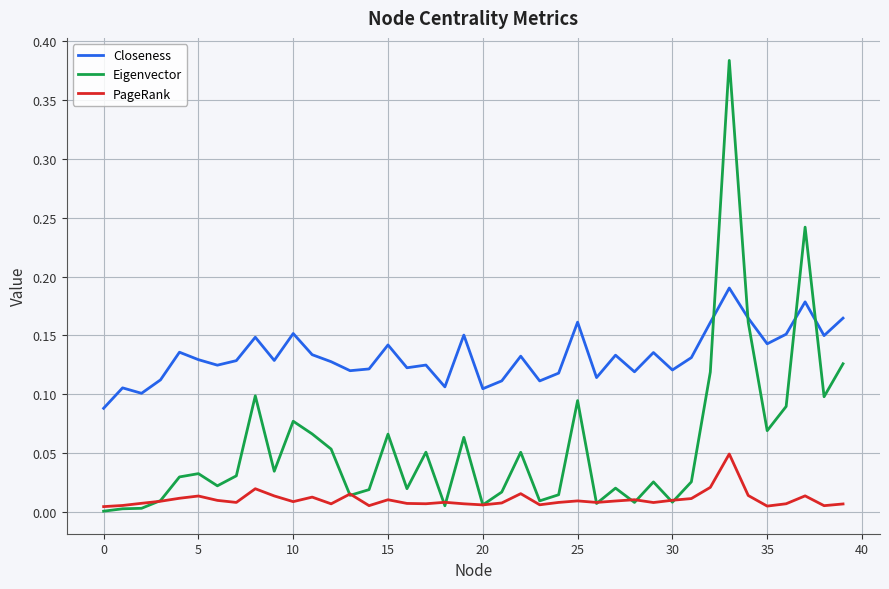

Is this an area chart (filled region under the line)?

No